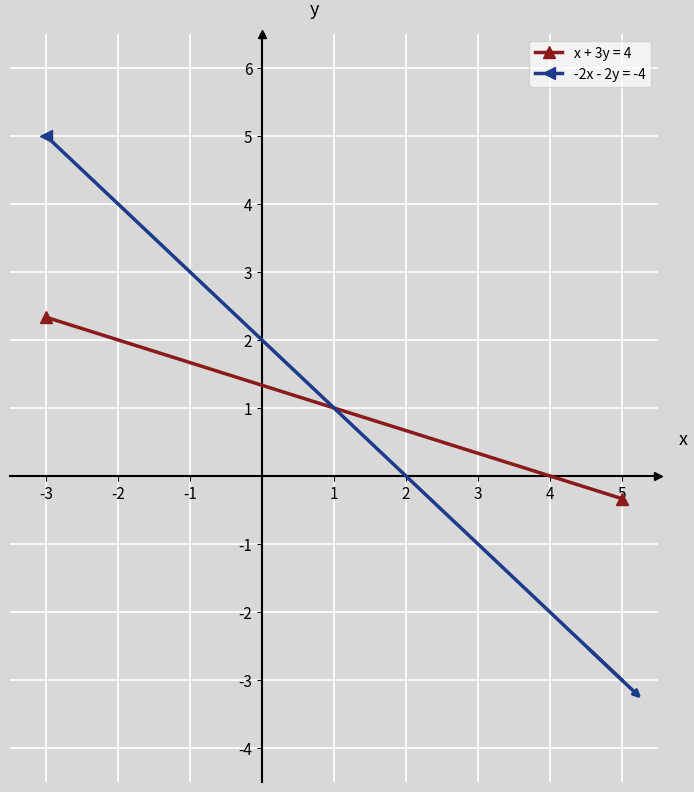

Rank the series by their maximum value, from highest to lowest.

-2x - 2y = -4, x + 3y = 4